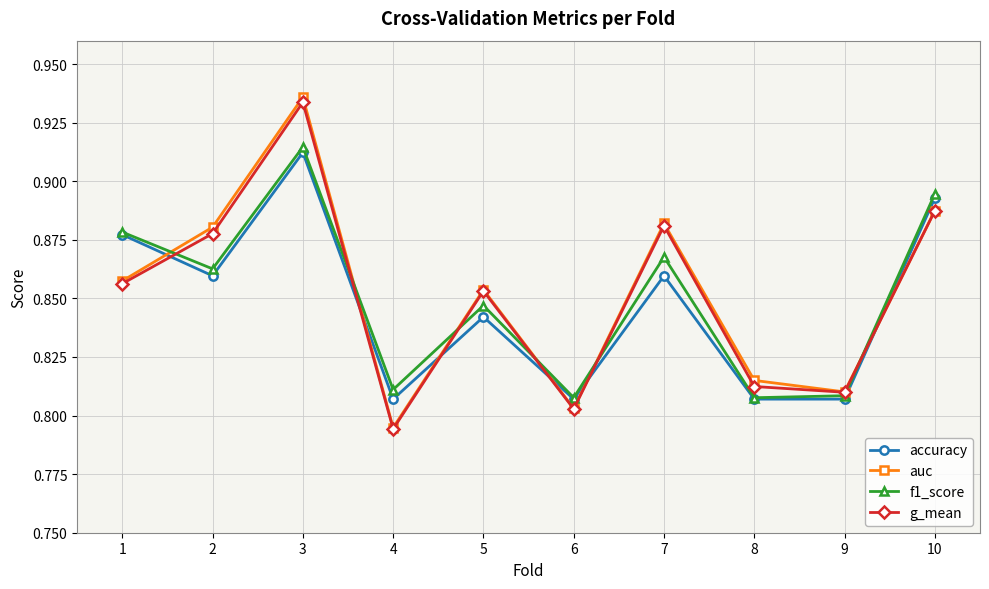

Where do auc and accuracy first cross each other?

1 and 2